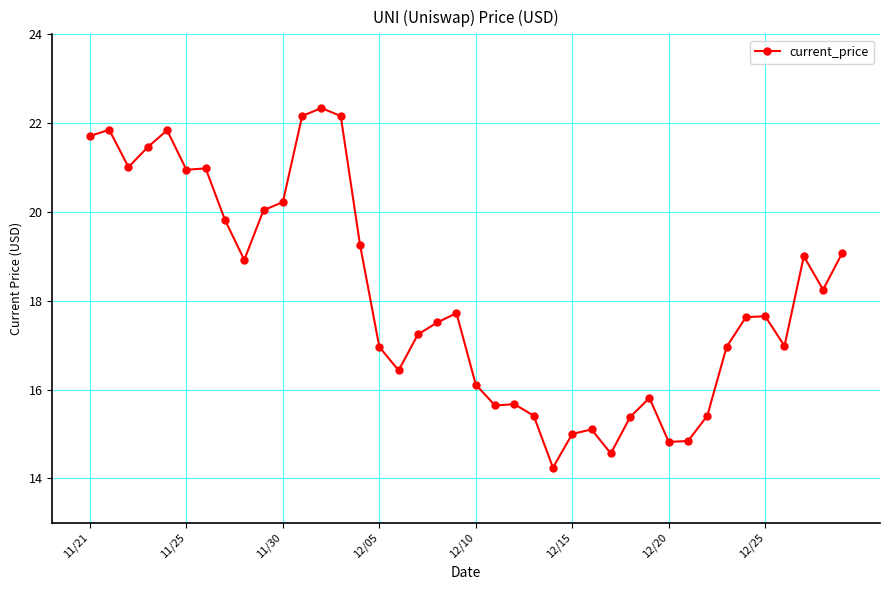

What is the value of the 29th point from the left?

15.4